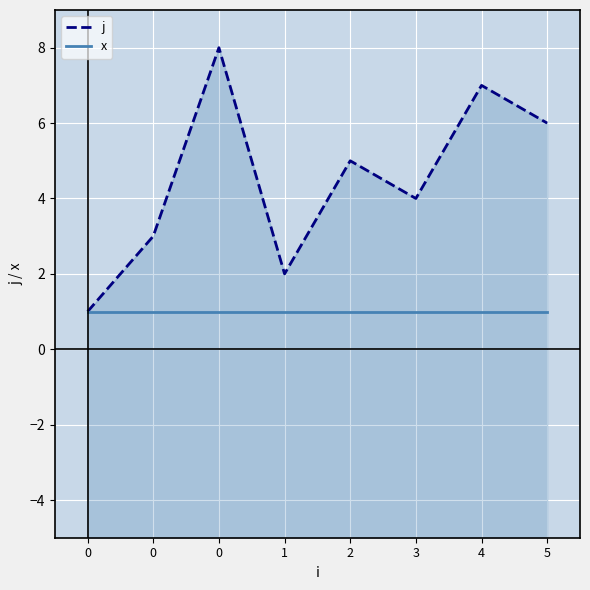

Rank the series at 0 from highest to lowest value.

j, x